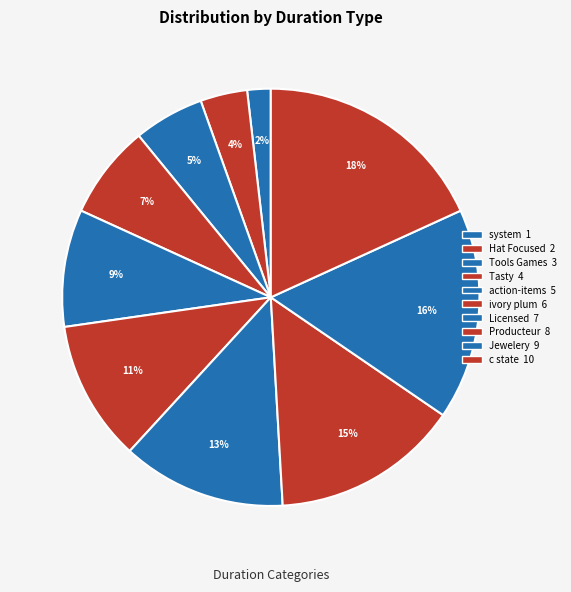

How many slices are in this pie chart?

10